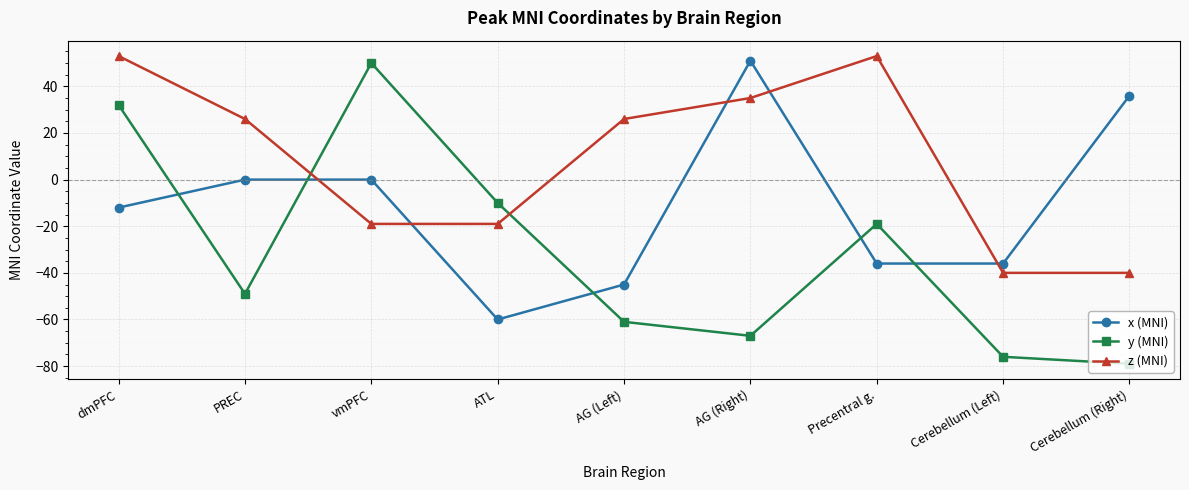

Rank the series by their average value, from lowest to highest.

y (MNI), x (MNI), z (MNI)